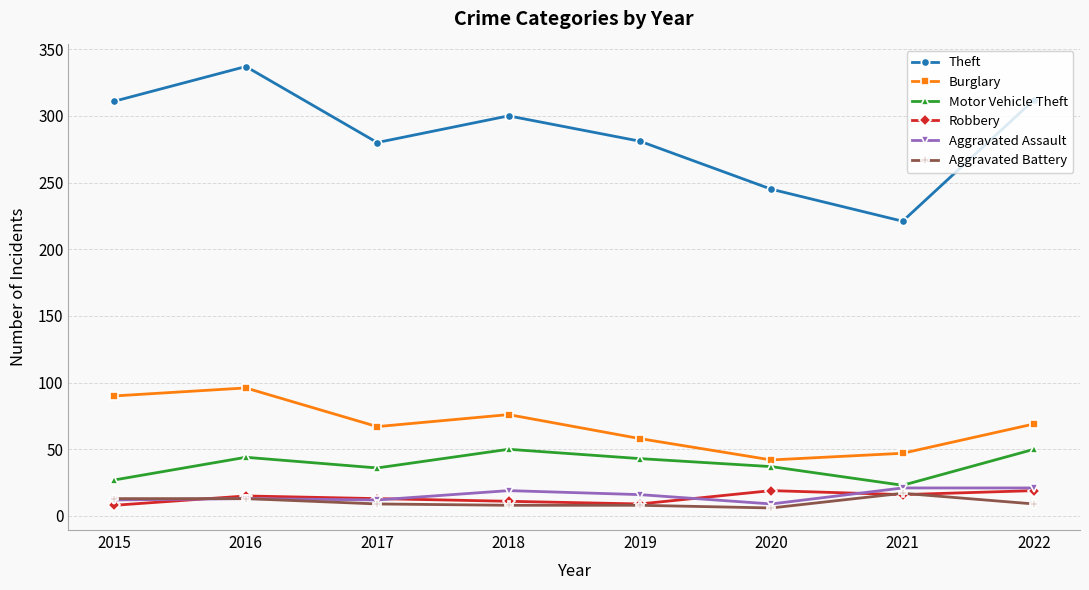

Where is the first local maximum for Burglary?

2016